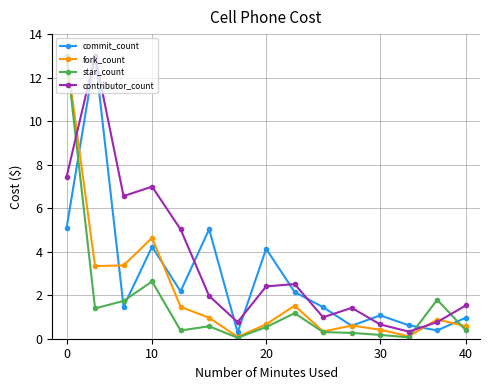

At how many categories does at least one series exceed 6?

4